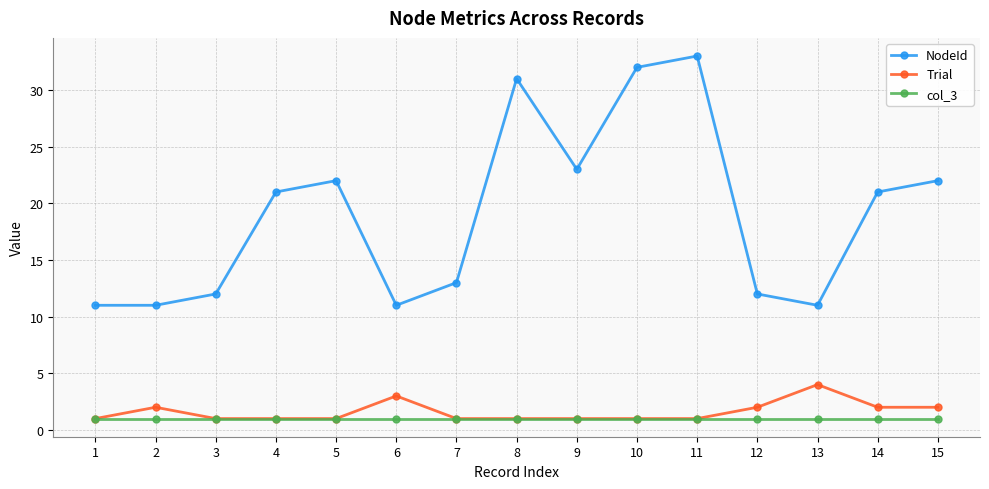

Which series has the largest range (max minus min)?

NodeId